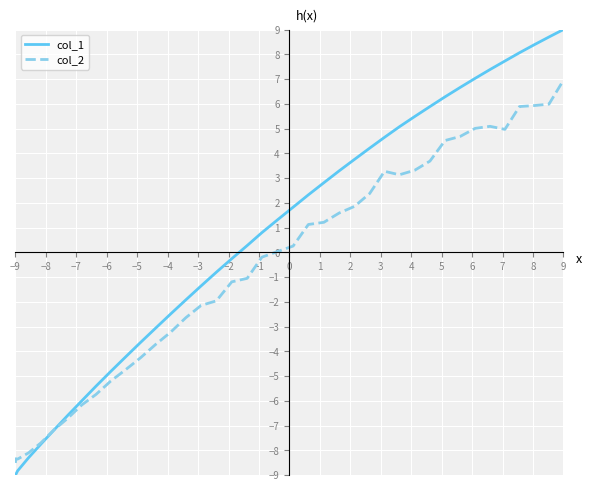

Rank the series by their average value, from highest to lowest.

col_1, col_2